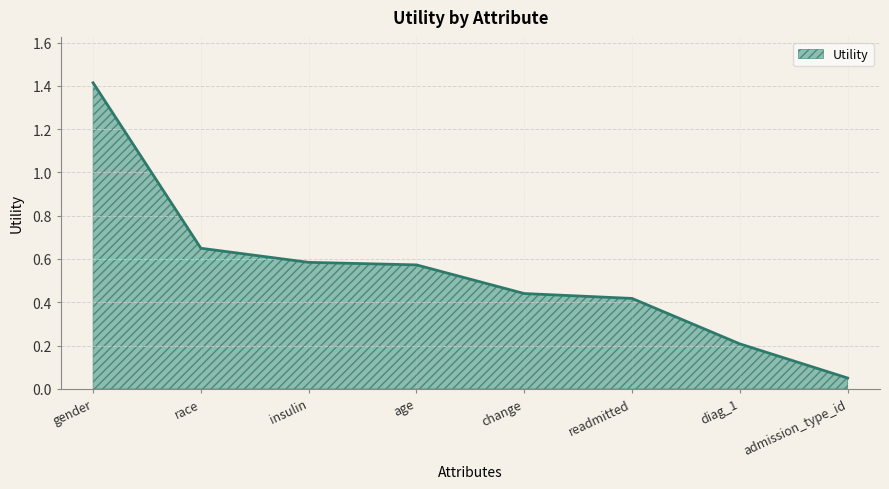

What is the sum of the values at change and admission_type_id?

0.5